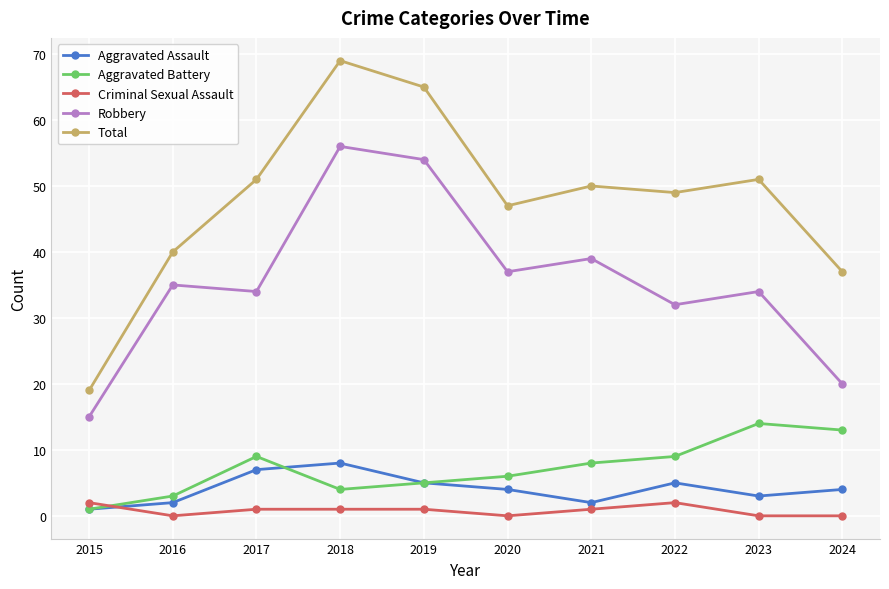

What are all the series names shown in the legend?

Aggravated Assault, Aggravated Battery, Criminal Sexual Assault, Robbery, Total